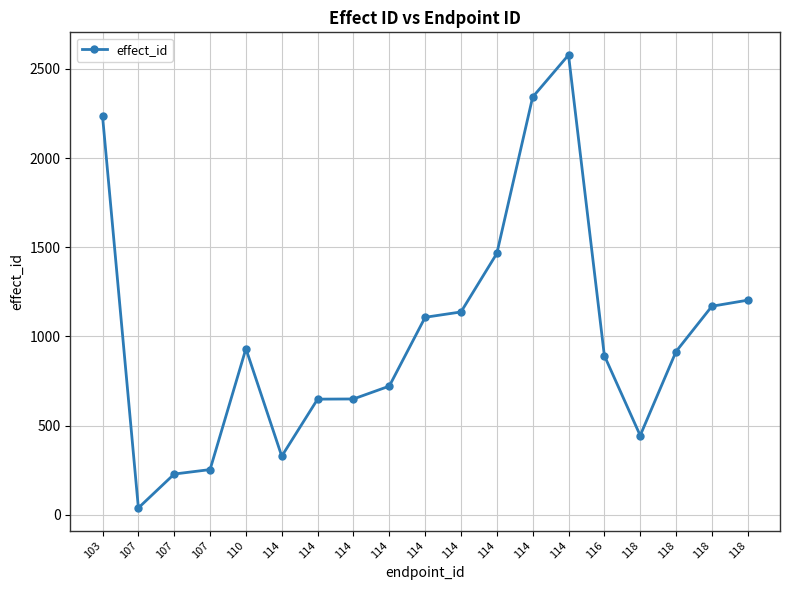

Rank the categories by value from highest to lowest.

114, 114, 103, 114, 118, 118, 114, 114, 110, 118, 116, 114, 114, 114, 118, 114, 107, 107, 107